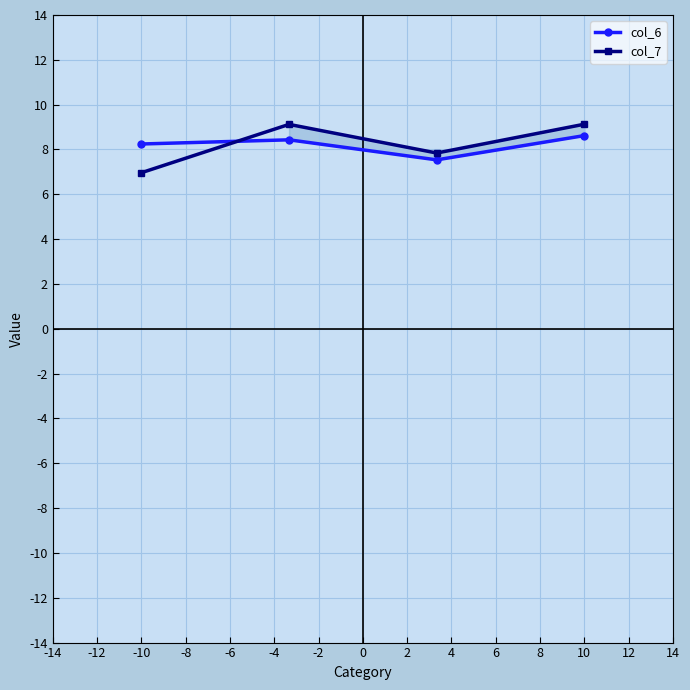

What is the difference between the second highest and second lowest values in the col_7 series?

1.3